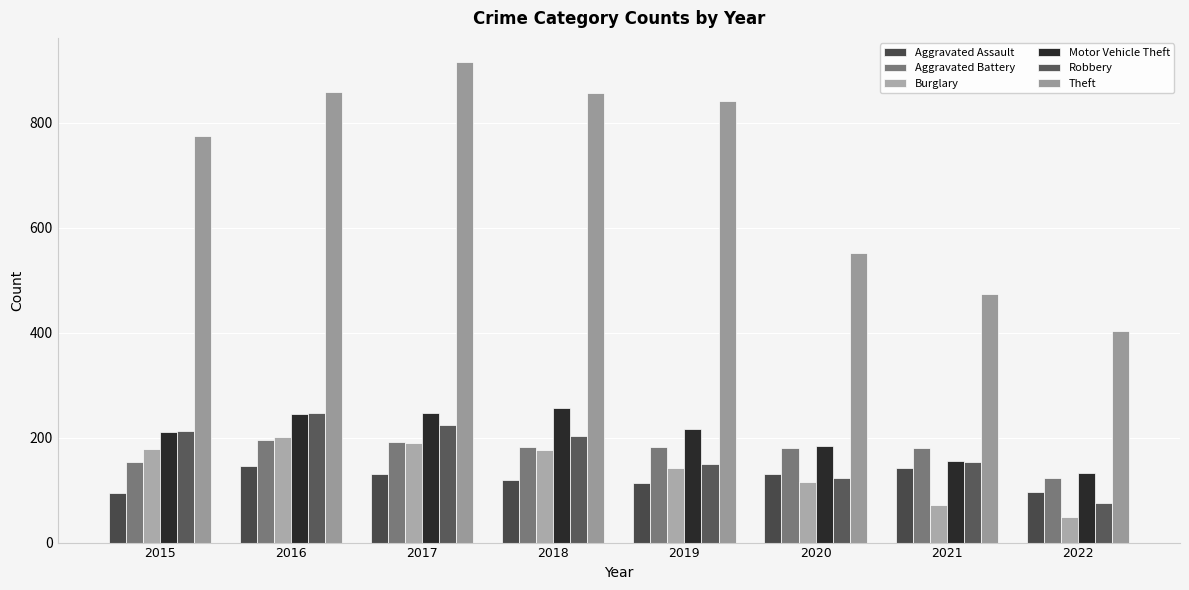

Count the number of data series in this chart.

6